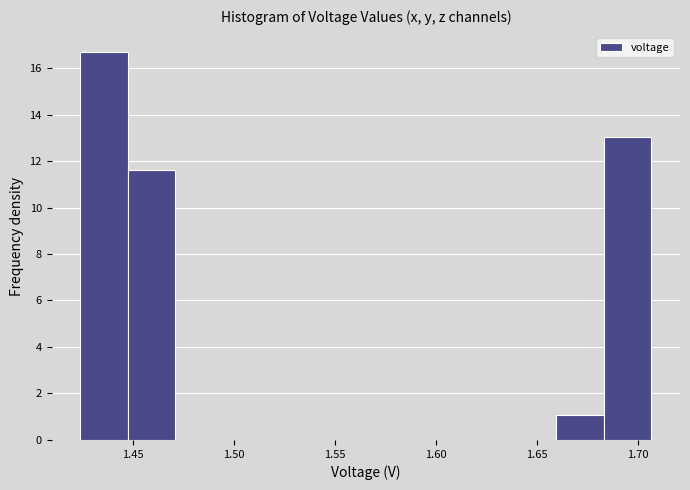

Over which range of the x-axis is the bar tallest?

1.425 to 1.445